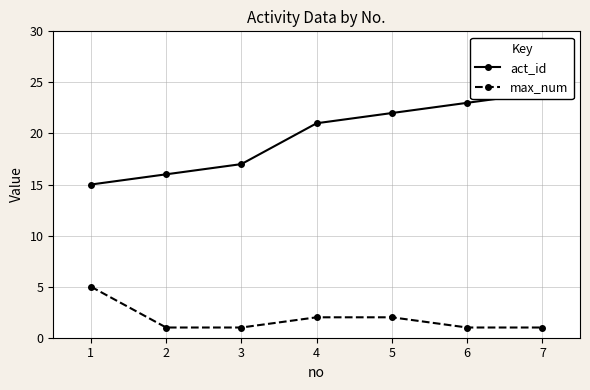

What is the difference between the second highest and minimum values in the max_num series?

1